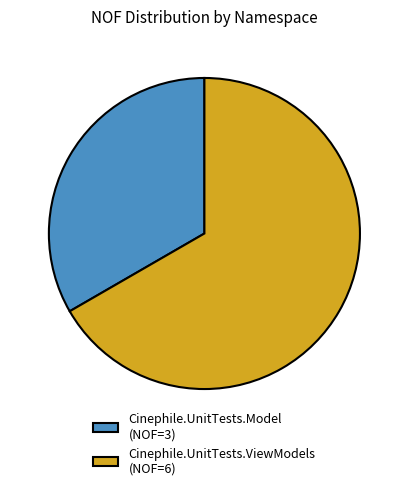

What is the majority slice?

Cinephile.UnitTests.ViewModels